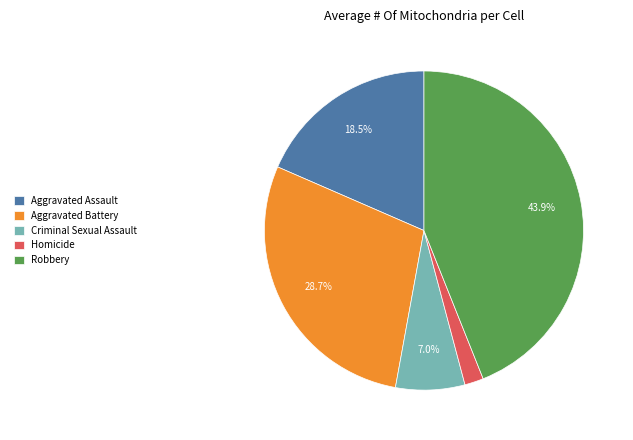

Which has a higher value, Criminal Sexual Assault or Robbery?

Robbery